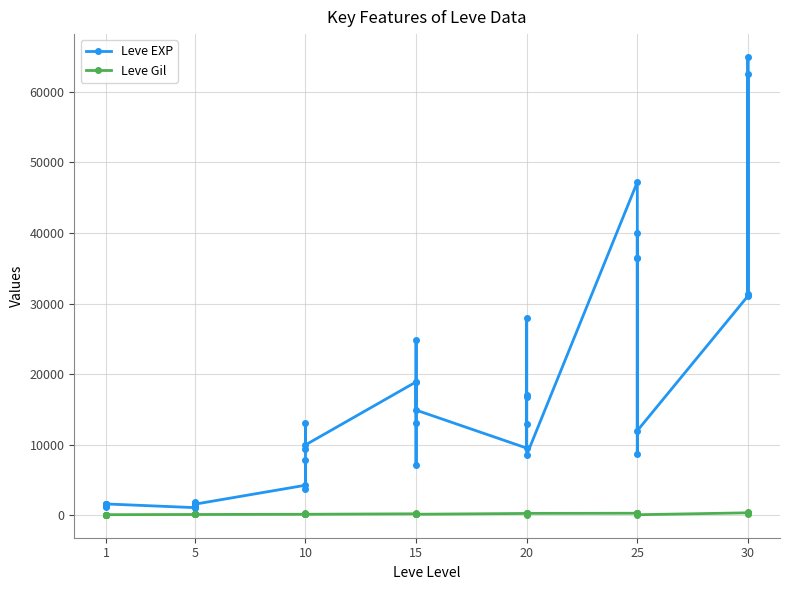

True or false: Leve Gil and Leve EXP cross at least once.

False